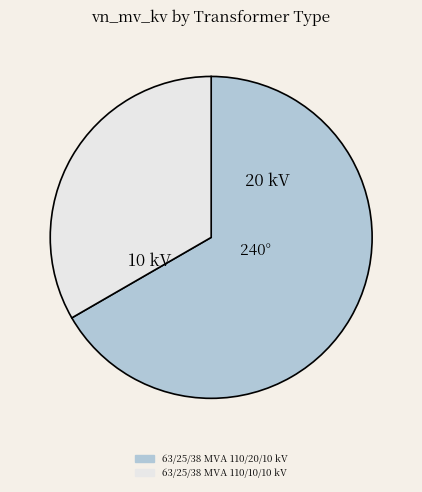

Is there a majority slice in this chart?

Yes